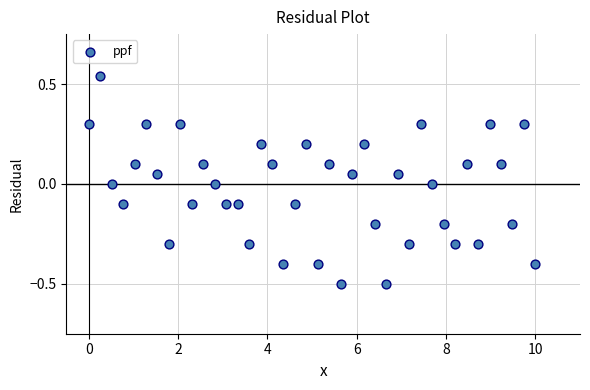

What is the range of Y values (max minus min)?

1.0